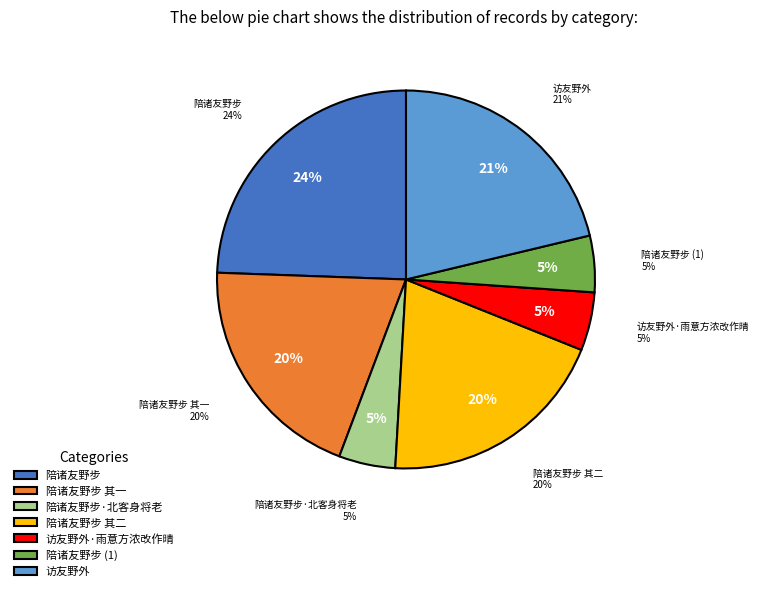

To the nearest percent, what is the combined percentage of 陪诸友野步 其一 and 陪诸友野步·北客身将老?

25%